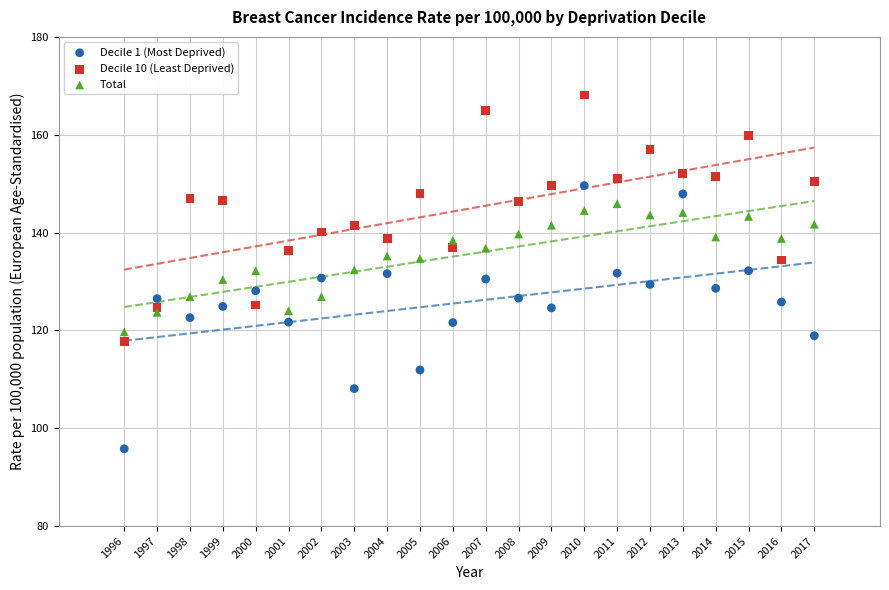

Which series contains the highest Y value?

Decile 10 (Least Deprived)